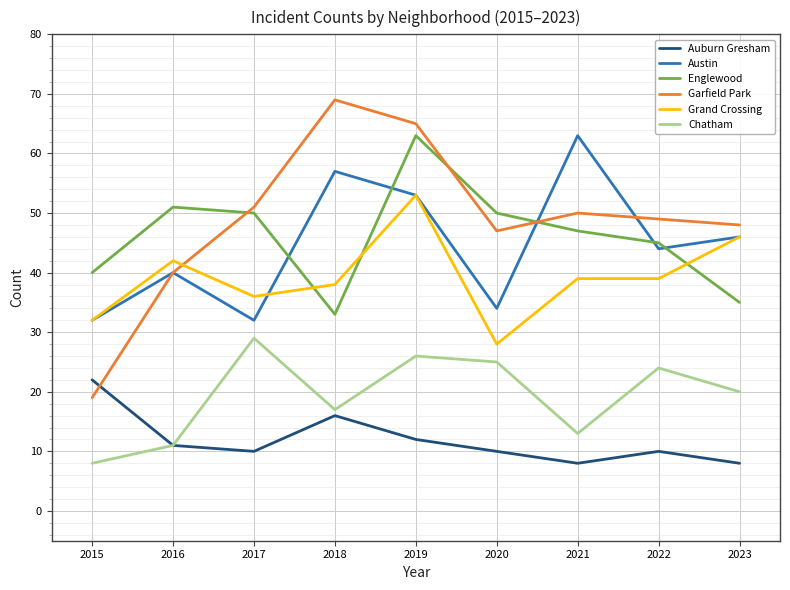

Reading right to left, extract all data points from this chart.

Auburn Gresham: 2023=8	2022=10	2021=8	2020=10	2019=12	2018=16	2017=10	2016=11	2015=22
Austin: 2023=46	2022=44	2021=63	2020=34	2019=53	2018=57	2017=32	2016=40	2015=32
Englewood: 2023=35	2022=45	2021=47	2020=50	2019=63	2018=33	2017=50	2016=51	2015=40
Garfield Park: 2023=48	2022=49	2021=50	2020=47	2019=65	2018=69	2017=51	2016=40	2015=19
Grand Crossing: 2023=46	2022=39	2021=39	2020=28	2019=53	2018=38	2017=36	2016=42	2015=32
Chatham: 2023=20	2022=24	2021=13	2020=25	2019=26	2018=17	2017=29	2016=11	2015=8